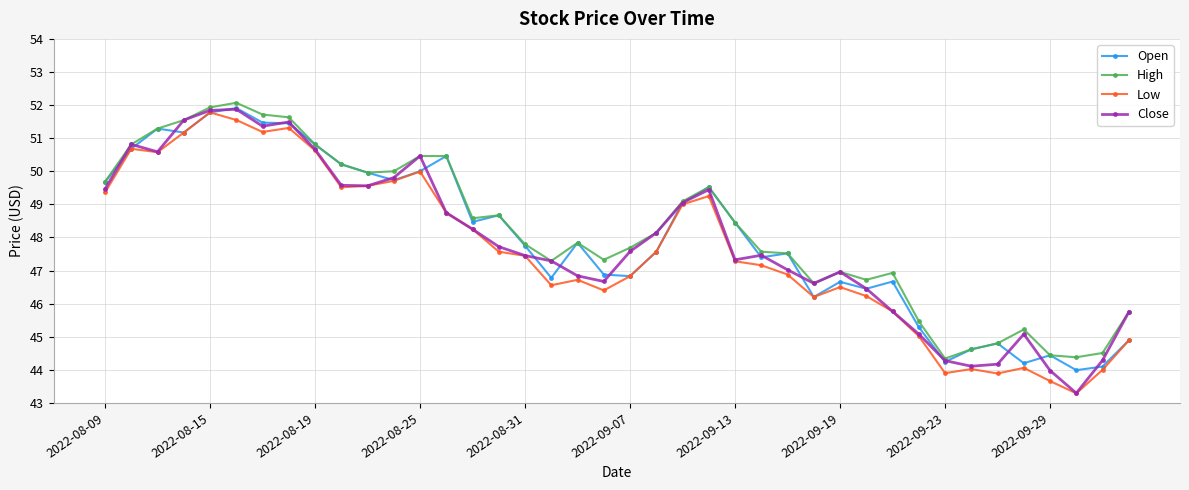

What is the value of the Close point at the 22nd from the left?

48.1